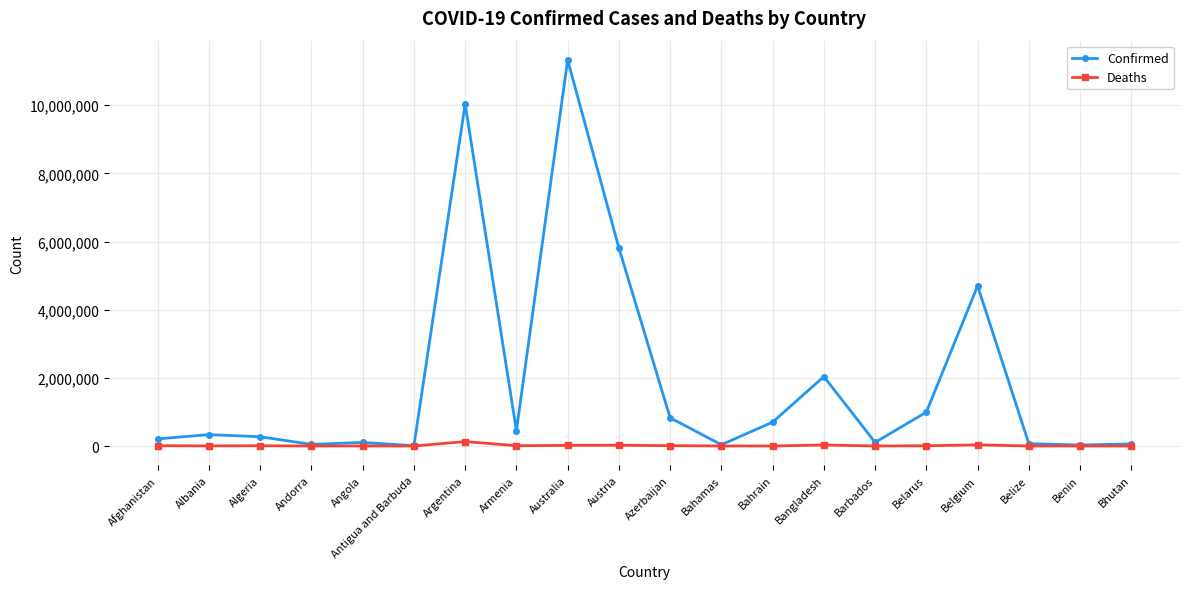

Is the value of Deaths at Bhutan greater than the value of Confirmed at Afghanistan?

No